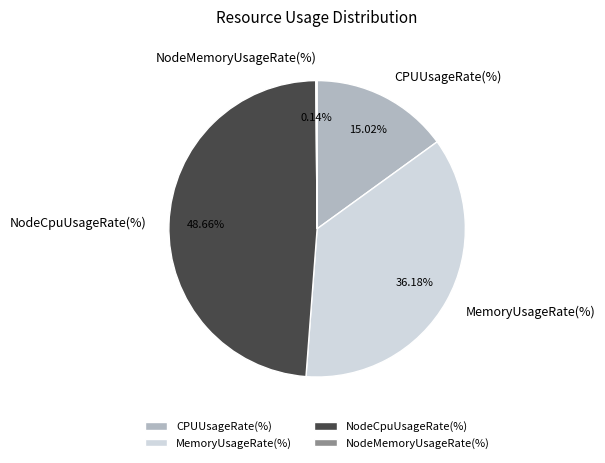

Which slice is the largest?

NodeCpuUsageRate(%)